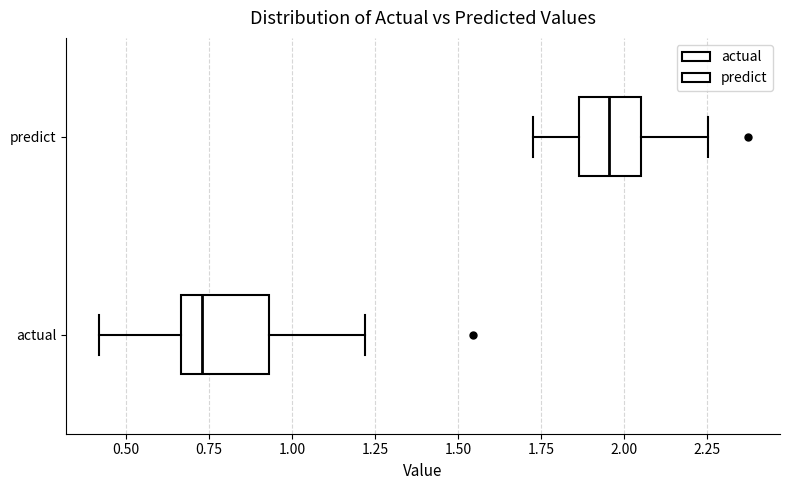

Reading bottom to top, transcribe this box plot: for each box, give where its median line is, the range the box spans, and where its two whiskers end, as read against the x-axis. The values are not printed on the chart, so give them approximately, as read against the axis.

actual: median 0.75, box 0.65 to 0.95, whiskers 0.40 to 1.20
predict: median 1.95, box 1.85 to 2.05, whiskers 1.75 to 2.25